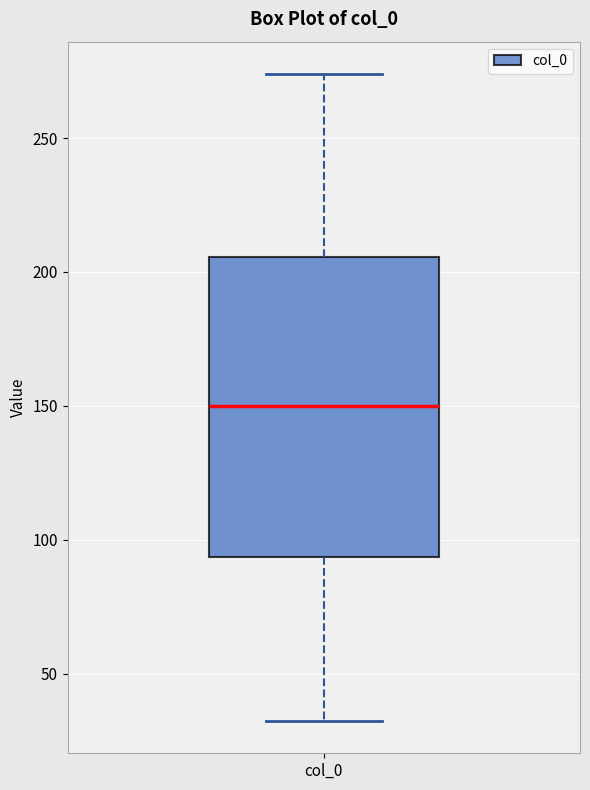

Transcribe this box plot: give where the median line is, the range the box spans, and where the two whiskers end, as read against the y-axis. The values are not printed on the chart, so give them approximately, as read against the axis.

median 150, box 95 to 205, whiskers 30 to 275